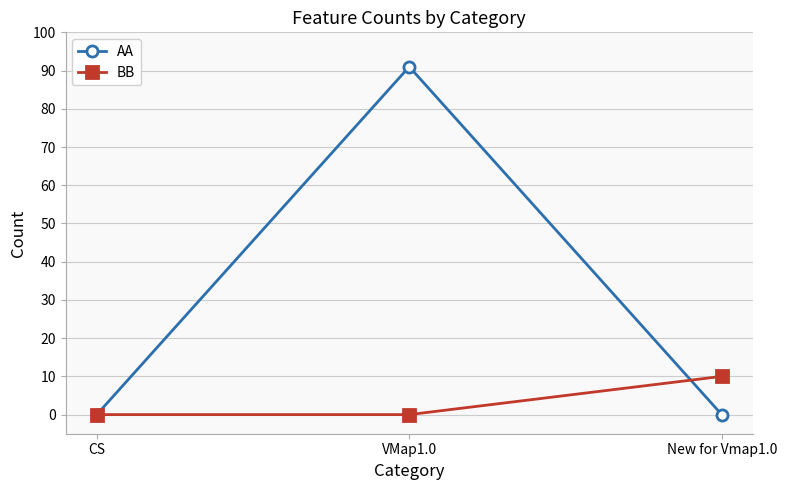

What is the difference between the highest and lowest values at VMap1.0?

91